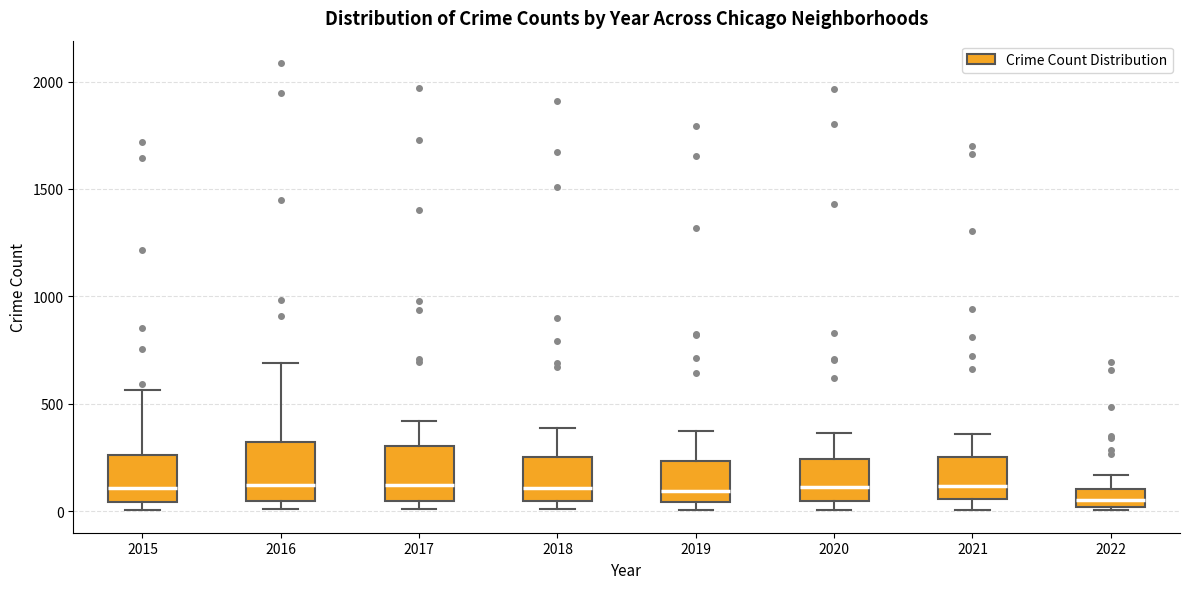

Reading left to right, read every box against the y-axis: the position of its median line, the range the box covers, and the ends of its whiskers. The values are not printed on the chart, so give them approximately, as read against the axis.

2015: median 100, box 50 to 250, whiskers 0 to 550
2016: median 150, box 50 to 300, whiskers 0 to 700
2017: median 100, box 50 to 300, whiskers 0 to 400
2018: median 100, box 50 to 250, whiskers 0 to 400
2019: median 100, box 50 to 250, whiskers 0 to 400
2020: median 100, box 50 to 250, whiskers 0 to 350
2021: median 100, box 50 to 250, whiskers 0 to 350
2022: median 50, box 0 to 100, whiskers 0 to 150